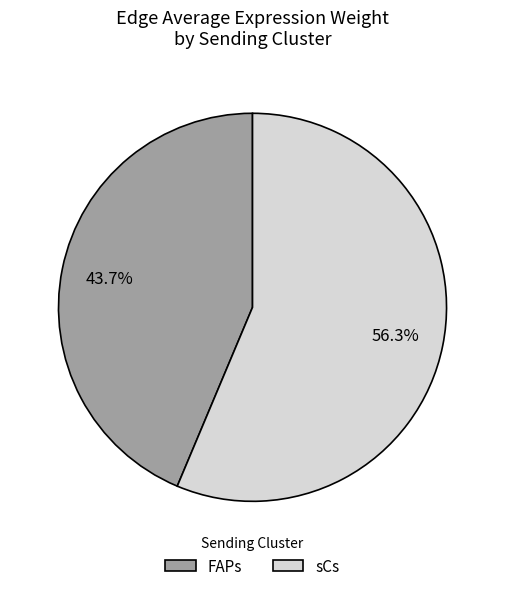

What percentage is NOT represented by sCs?

43.7%